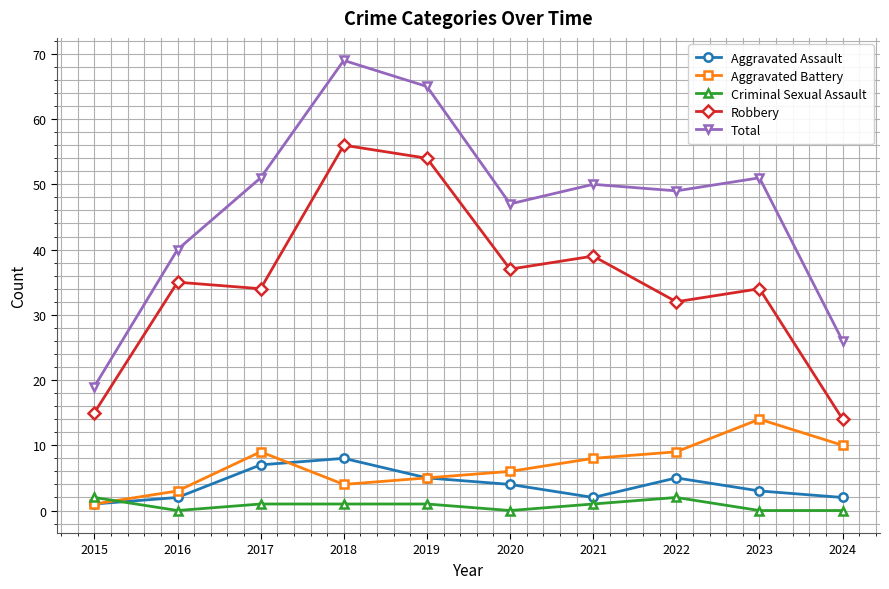

What is the difference between the second highest and minimum values in the Aggravated Assault series?

6